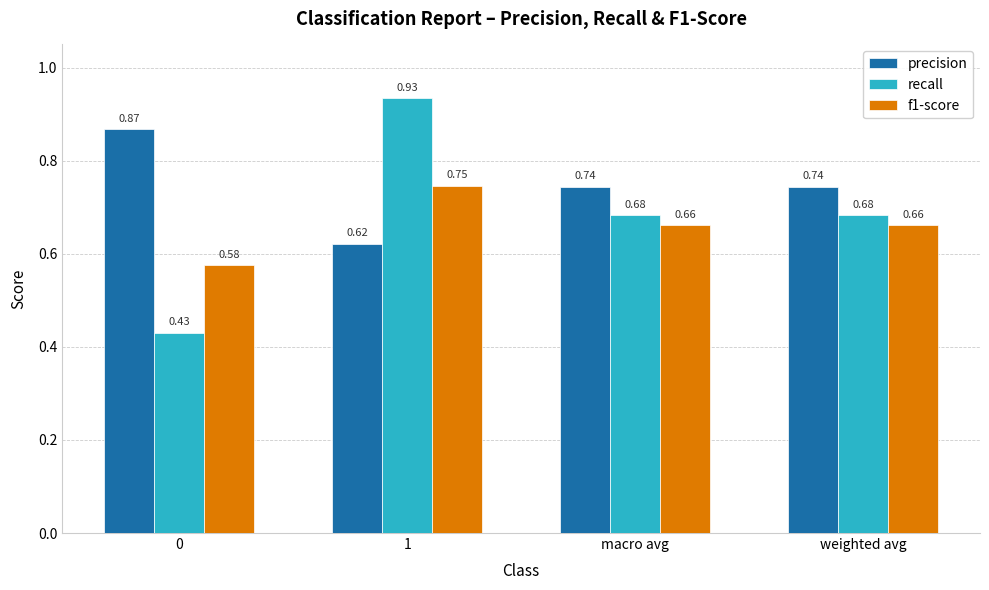

List the series in order of their peak value, lowest first.

f1-score, precision, recall